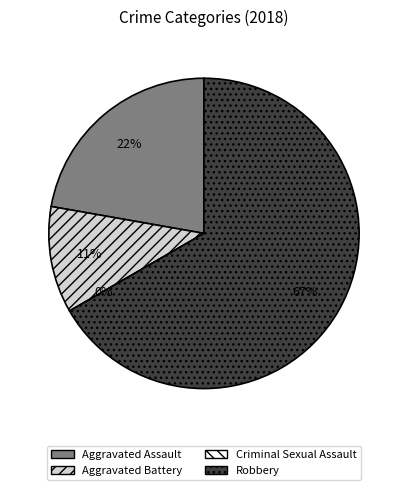

To the nearest percent, what percentage of the pie is Robbery?

67%